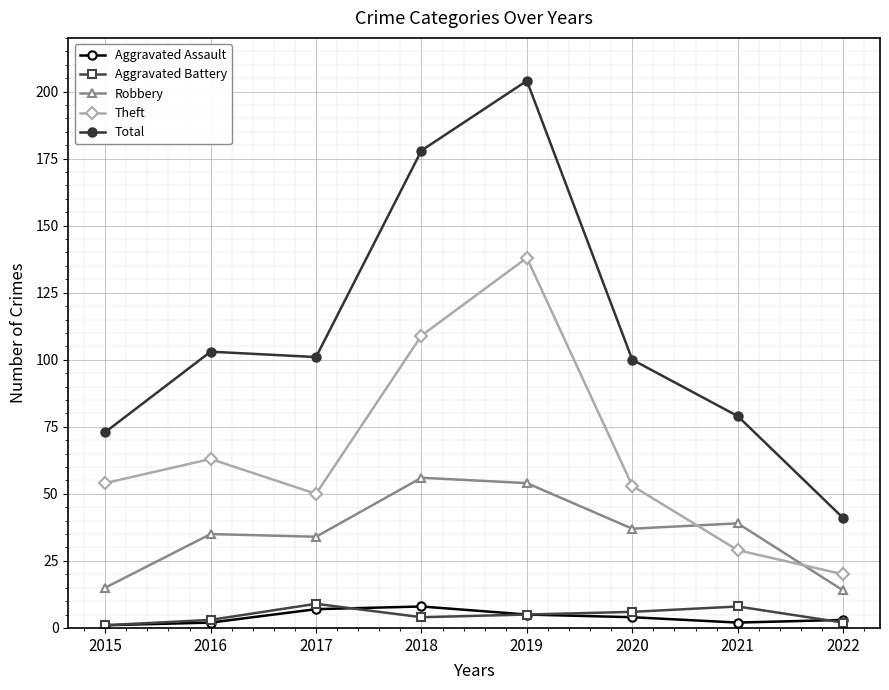

At which label is Theft closest to 79?

2016